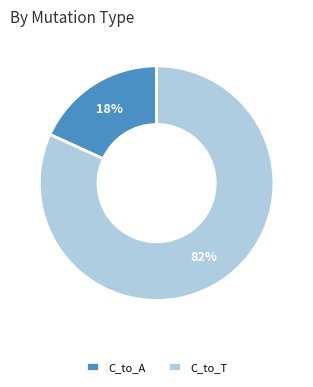

Which category has the biggest portion of the pie?

C_to_T